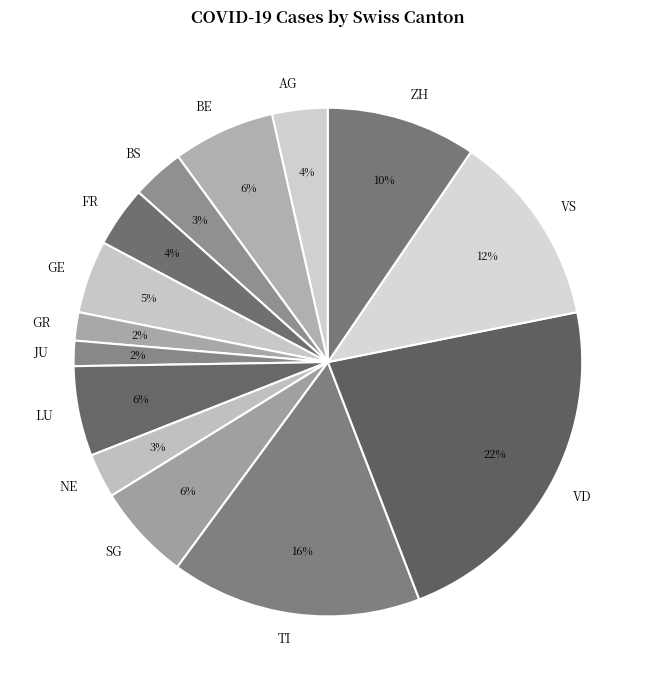

To the nearest percent, what is the average slice percentage?

7%